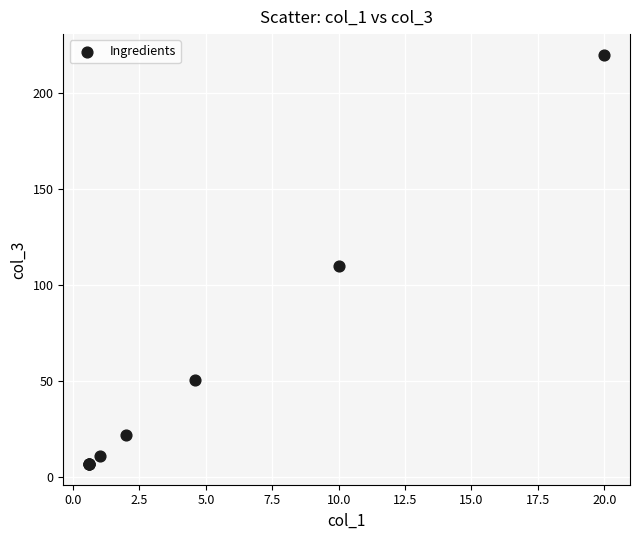

What Y value in the scatter plot is closest to 113?

110.0